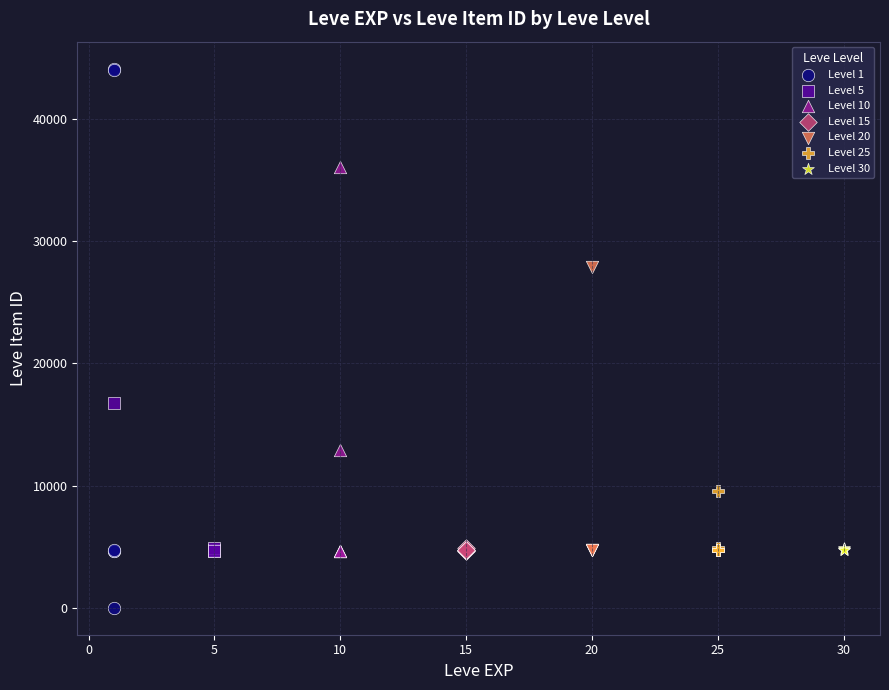

What are all the series names shown in the legend?

Level 1, Level 5, Level 10, Level 15, Level 20, Level 25, Level 30